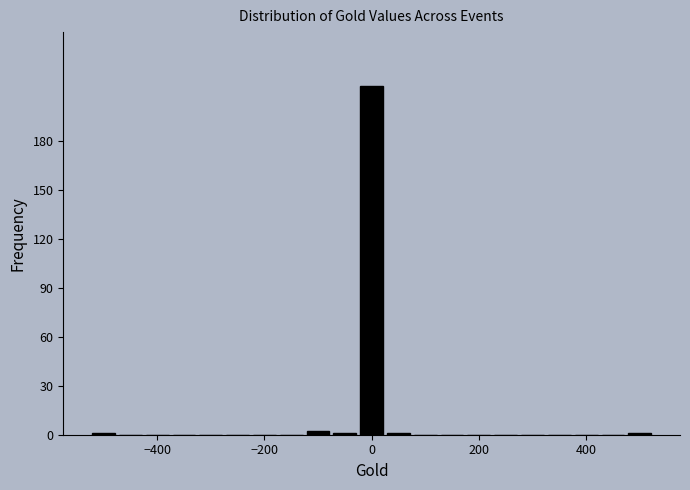

Read against the x-axis, roughly where is the centre of the tallest bar?

0